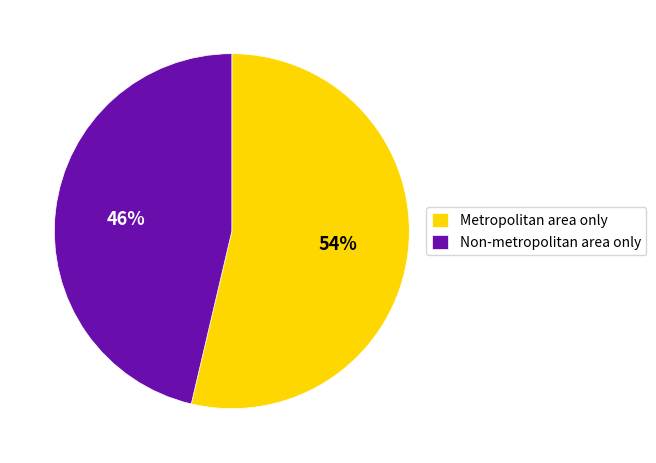

True or false: Non-metropolitan area only accounts for 46% of the total.

True